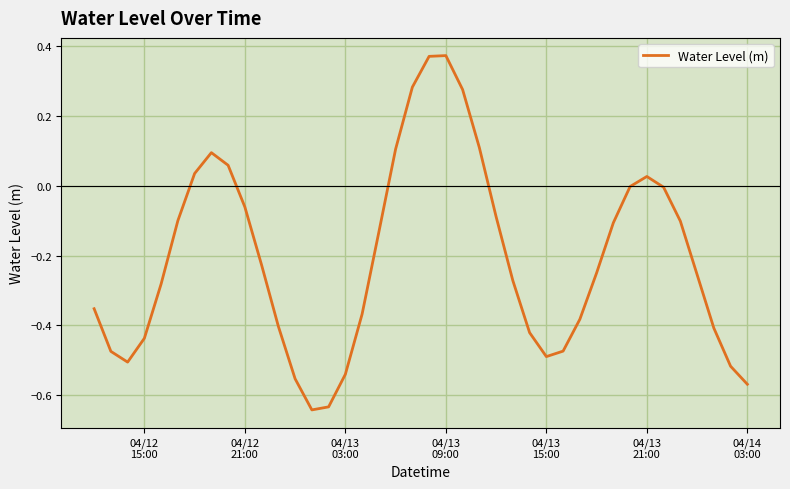

How many categories are shown in the chart?

40